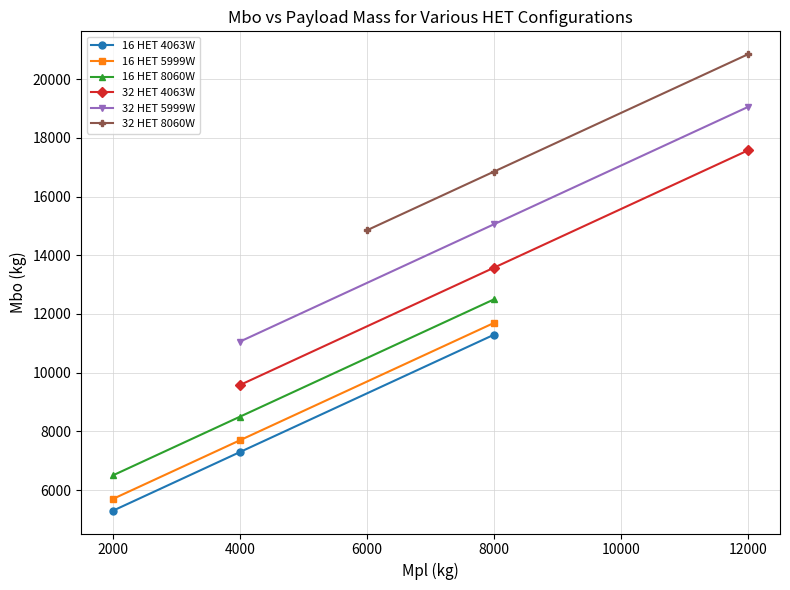

At which label does 32 HET 4063W reach its peak?

12000